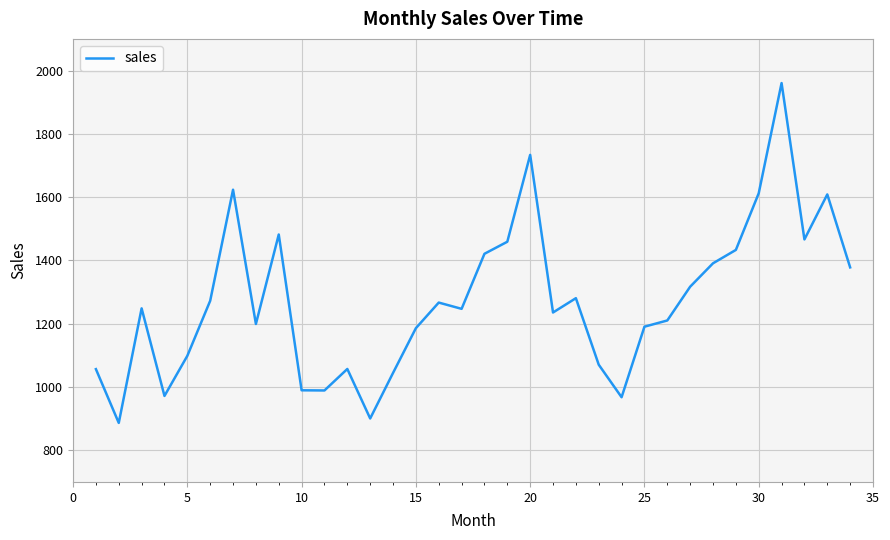

What is the smallest value displayed?

886.5